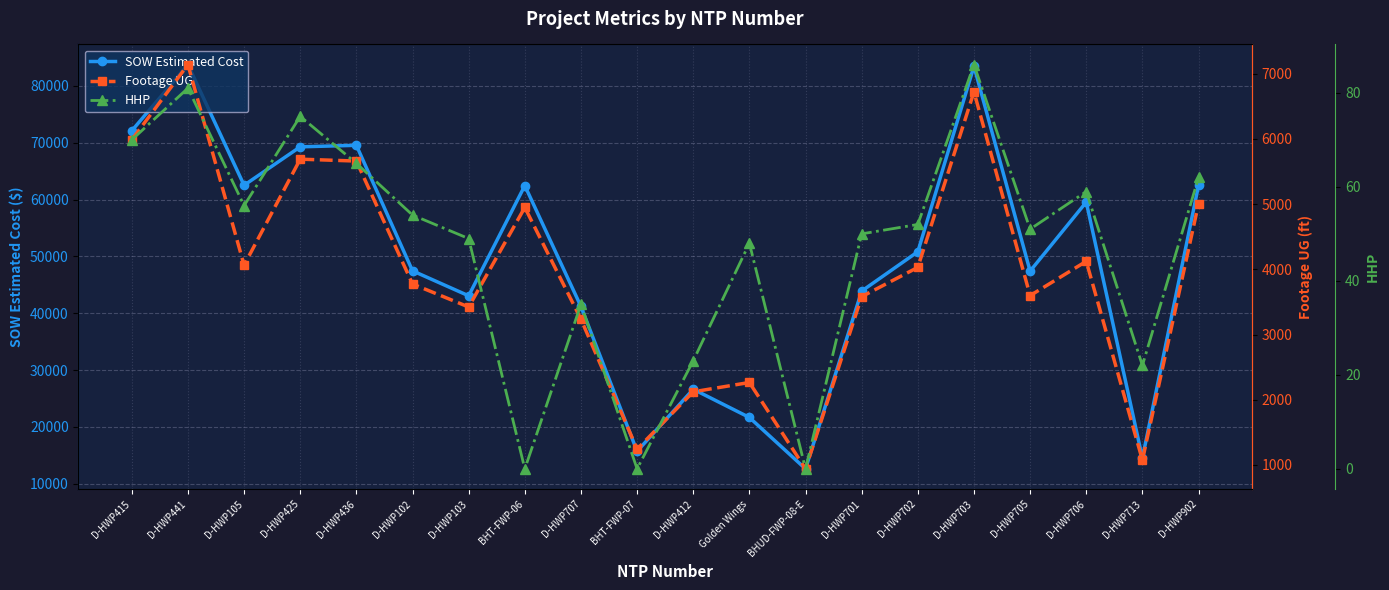

Read the Footage UG value at D-HWP412.

2121.0